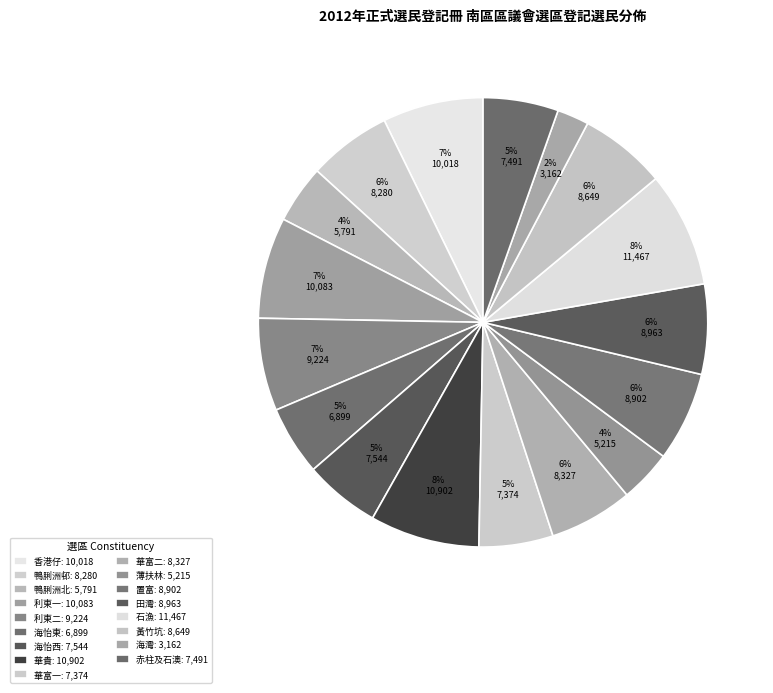

Count the number of slices in the pie.

17